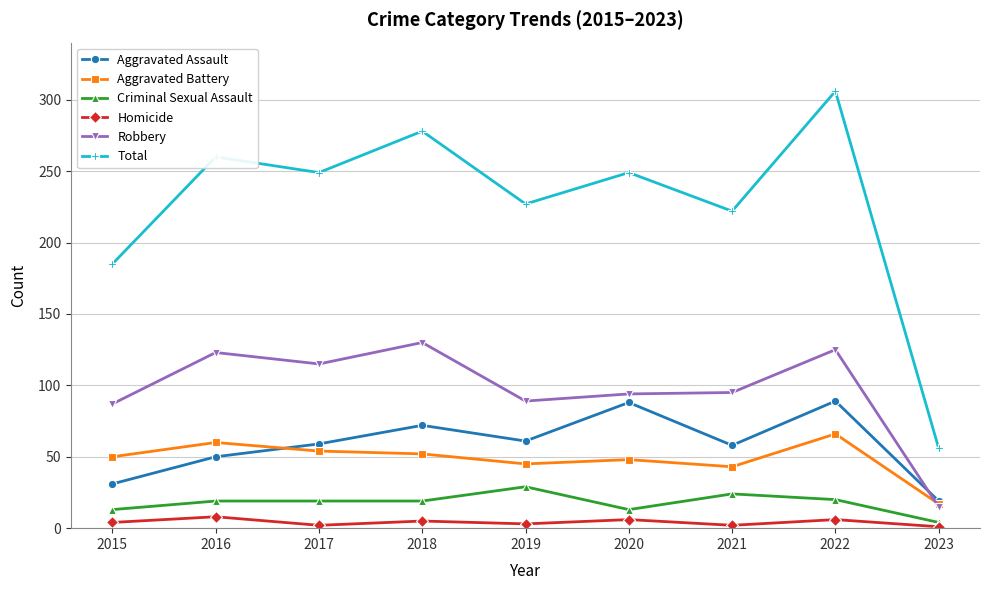

Between 2022 and 2023, which series saw the biggest shift?

Total